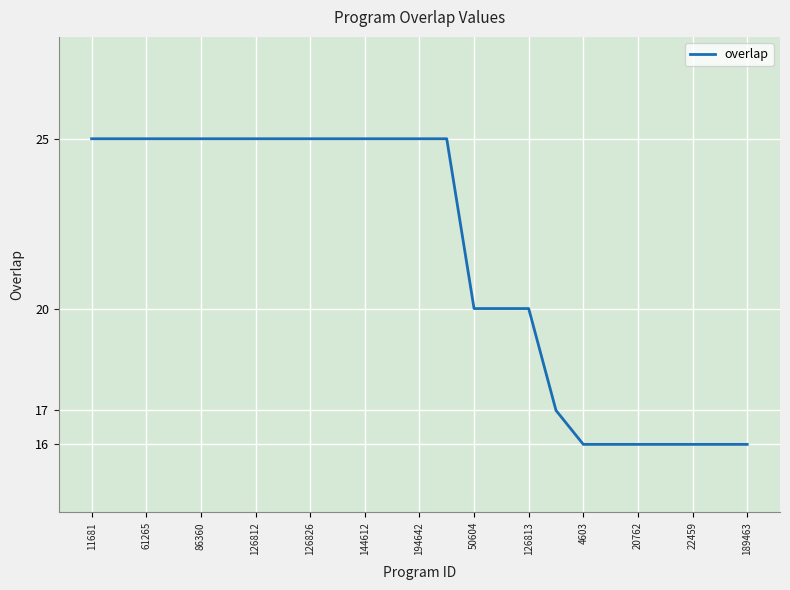

What is the difference between the maximum and minimum values?

9